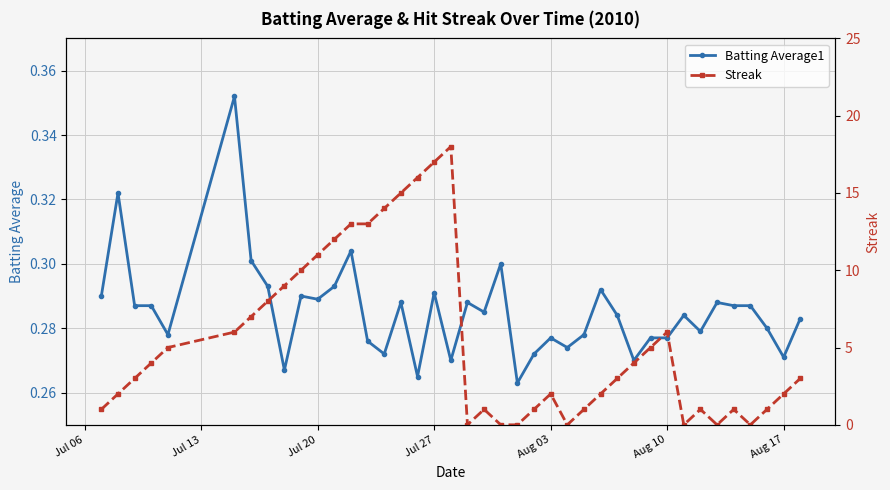

True or false: Batting Average1 has more than 0 points higher than both neighbors.

True